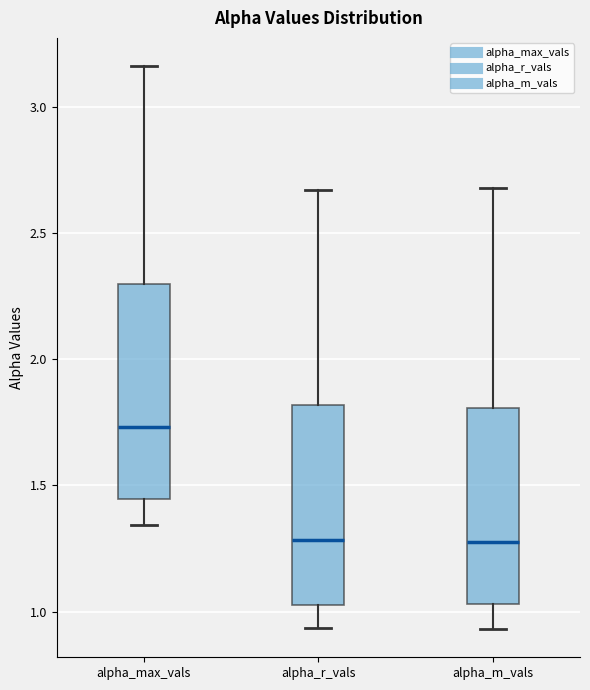

Reading left to right, transcribe this box plot: for each box, give where its median line is, the range the box spans, and where its two whiskers end, as read against the y-axis. The values are not printed on the chart, so give them approximately, as read against the axis.

alpha_max_vals: median 1.75, box 1.45 to 2.30, whiskers 1.35 to 3.15
alpha_r_vals: median 1.30, box 1.05 to 1.80, whiskers 0.95 to 2.65
alpha_m_vals: median 1.30, box 1.05 to 1.80, whiskers 0.95 to 2.70